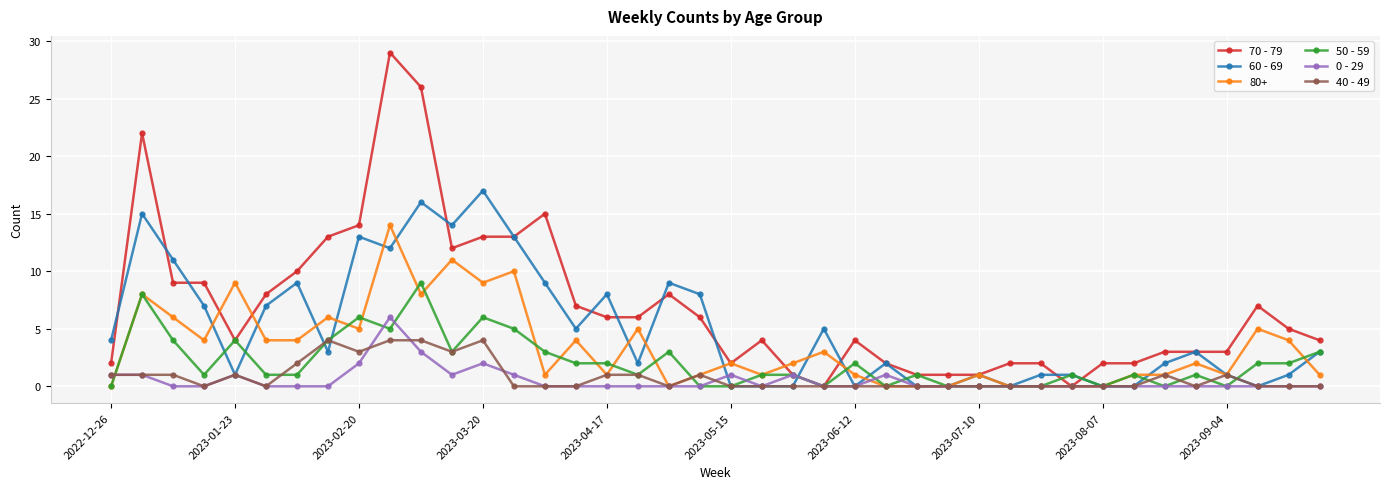

What is the value of the 70 - 79 point at the 25th from the left?

4